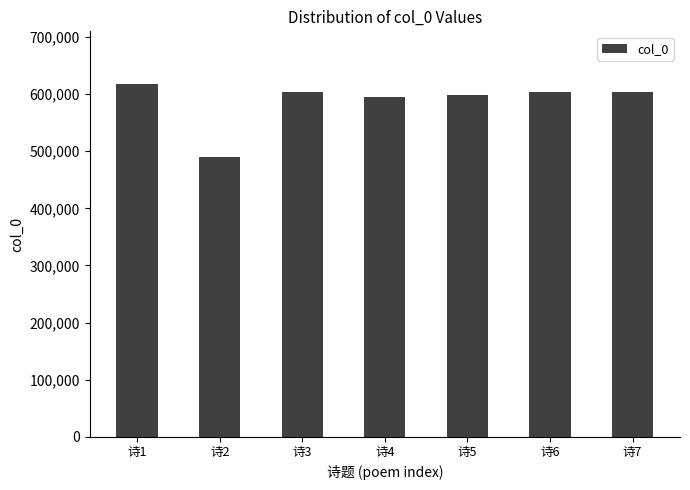

What is the difference between the maximum and minimum values?

126756